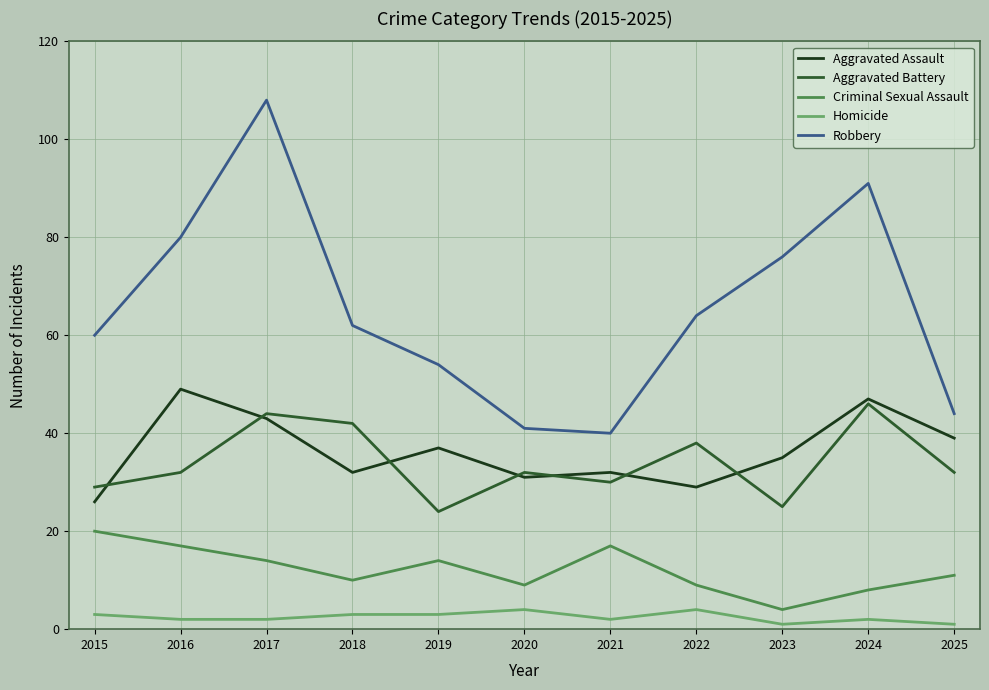

How many interior local peaks does the Aggravated Assault series have?

4